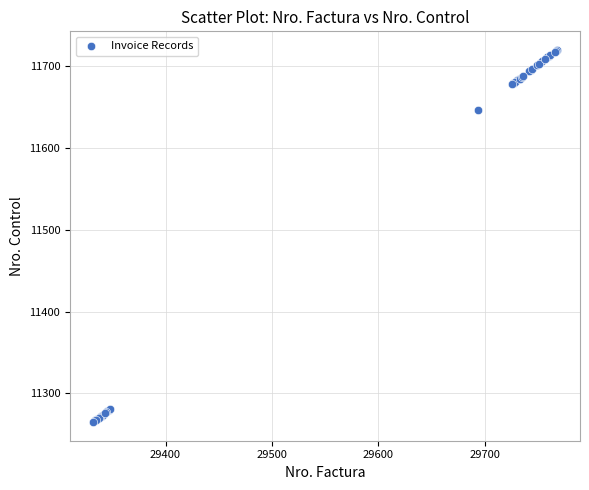

What Y value in the scatter plot is closest to 11492?

11646